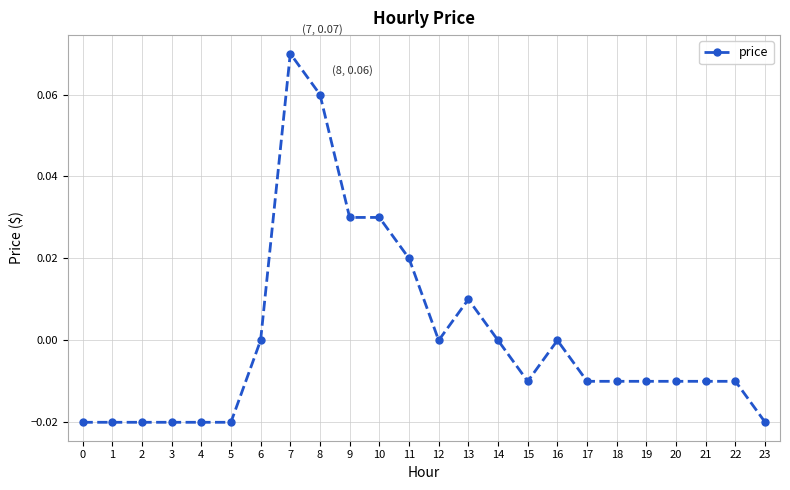

Which label corresponds to the largest value in the chart?

7